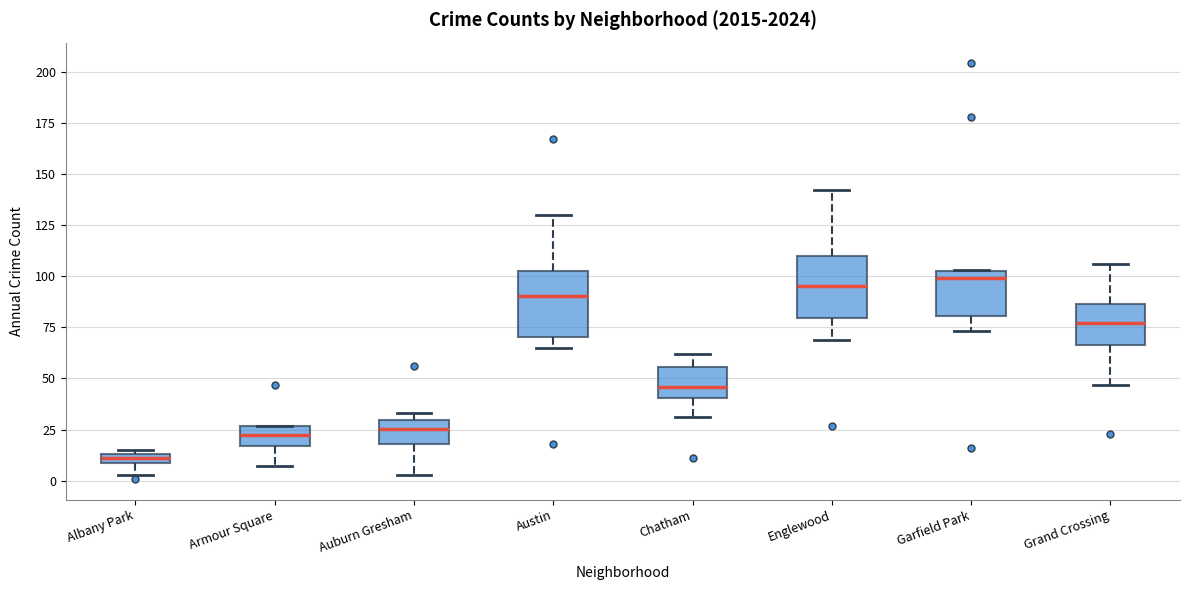

Where does the upper whisker of the box for Austin end on the y-axis? The values are not printed on the chart, so give them approximately, as read against the axis.

130